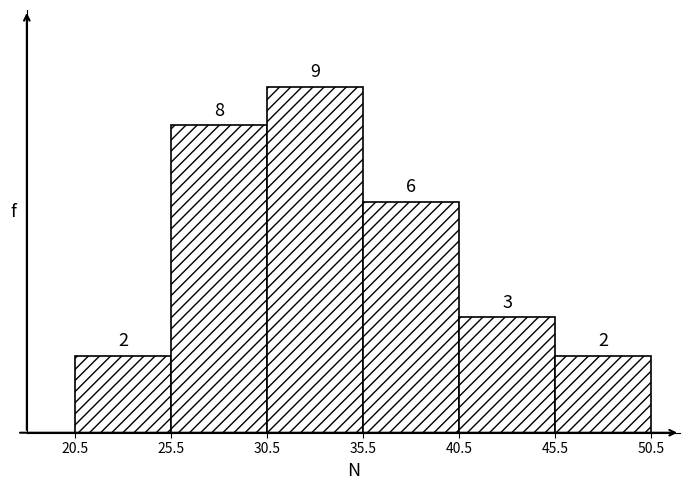

Reading left to right, transcribe this chart: for each bar, give the range it covers on the x-axis and its height.

20.5 to 25.5: 2
25.5 to 30.5: 8
30.5 to 35.5: 9
35.5 to 40.5: 6
40.5 to 45.5: 3
45.5 to 50.5: 2